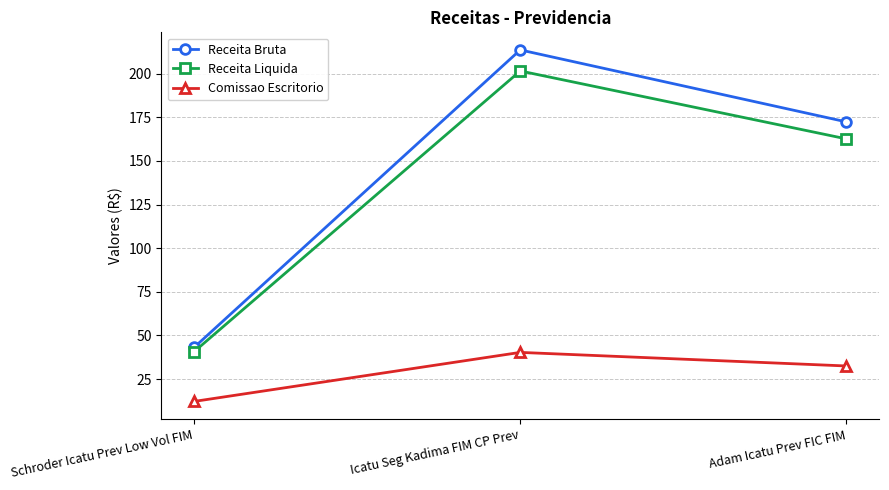

Where is Comissao Escritorio nearest to the value 26?

Adam Icatu Prev FIC FIM